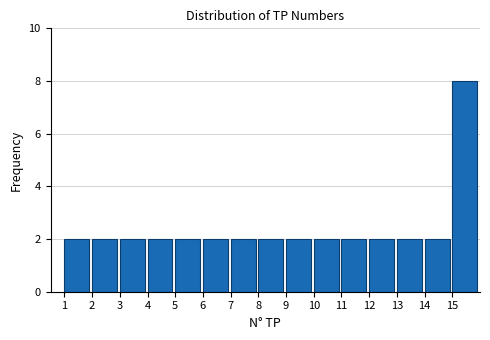

Reading left to right, transcribe this chart: for each bar, give the range it covers on the x-axis and its height. The values are not printed on the chart, so give them approximately, as read against the axis.

1 to 2: 2
2 to 3: 2
3 to 4: 2
4 to 5: 2
5 to 6: 2
6 to 7: 2
7 to 8: 2
8 to 9: 2
9 to 10: 2
10 to 11: 2
11 to 12: 2
12 to 13: 2
13 to 14: 2
14 to 15: 2
15 to 16: 8